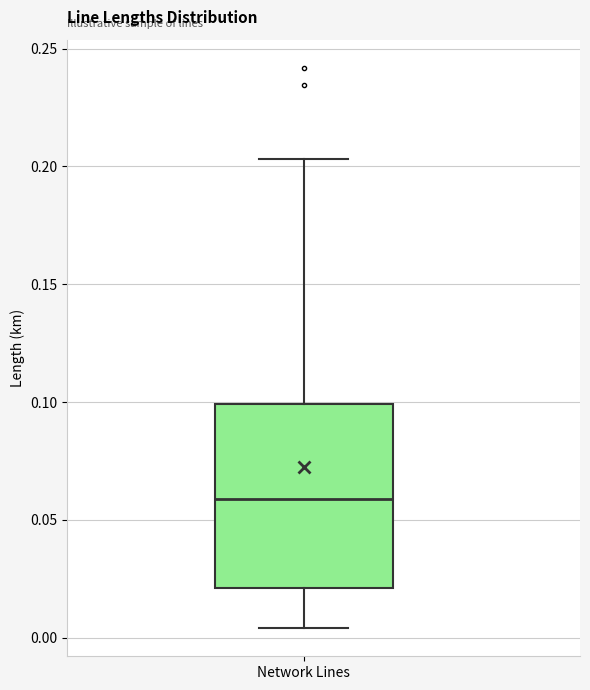

Read this box plot against the y-axis: the position of the median line, the range covered by the box, and the ends of both whiskers. The values are not printed on the chart, so give them approximately, as read against the axis.

median 0.060, box 0.020 to 0.100, whiskers 0.005 to 0.205